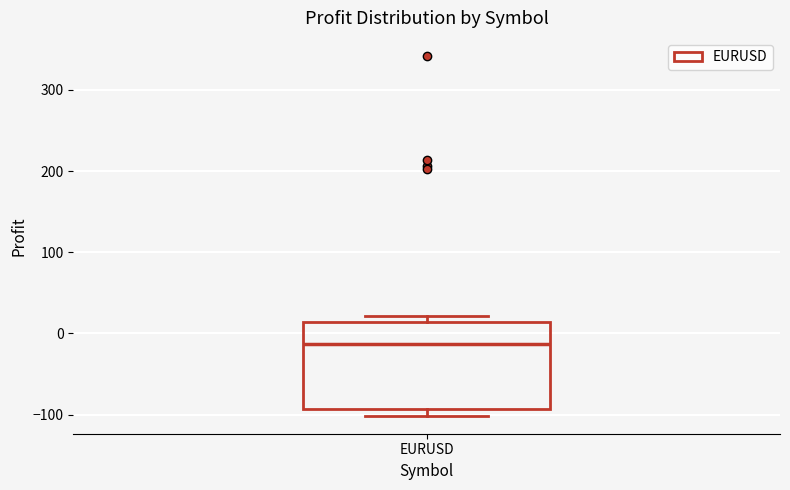

Where does the median line of the box for EURUSD sit on the y-axis? The values are not printed on the chart, so give them approximately, as read against the axis.

-10